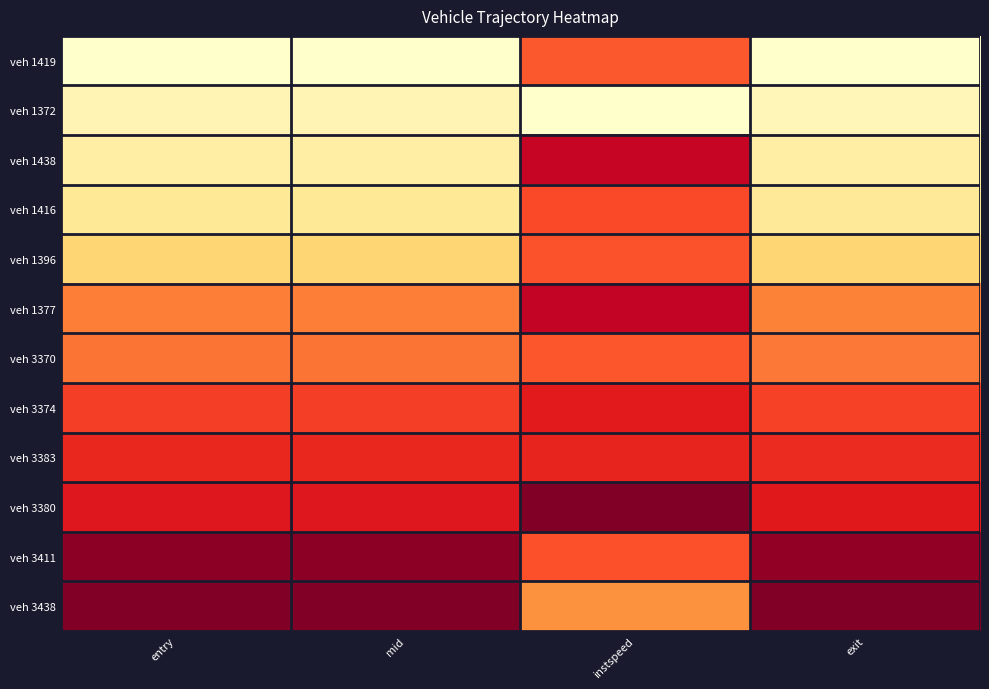

What is the total value across all series at entry?

5.8